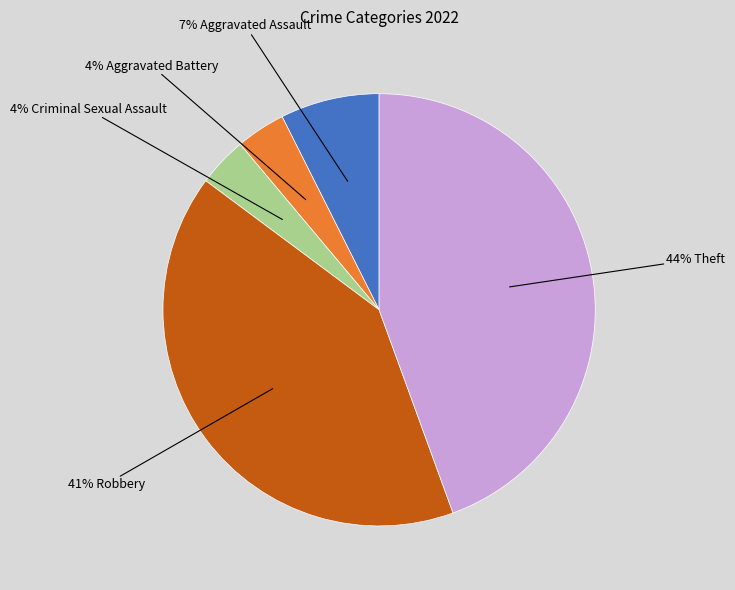

Is there a majority slice in this chart?

No